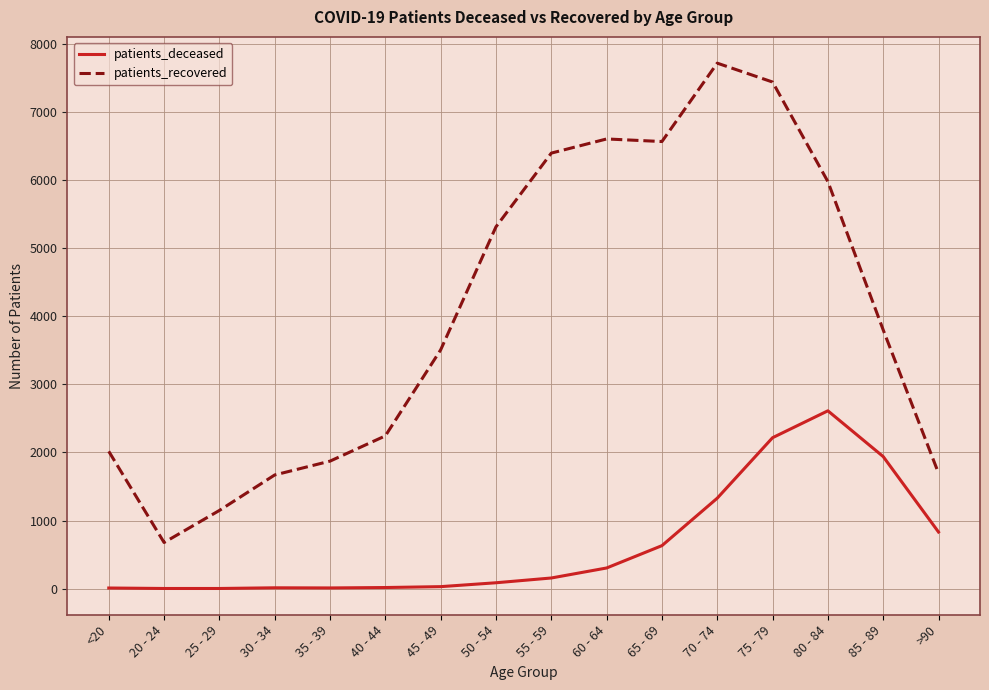

How many lines are shown in the chart?

2